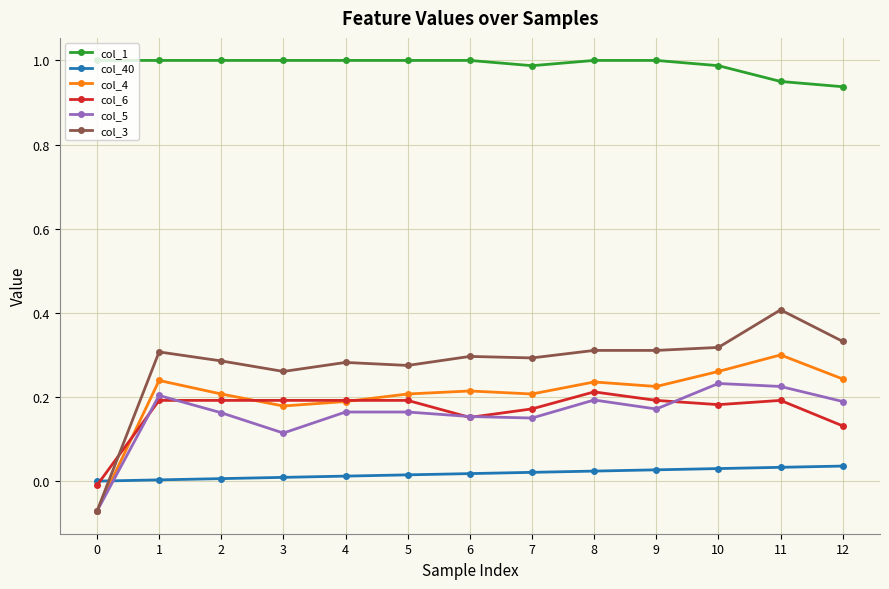

Is it true that col_4 equals 0.2 at 9?

True